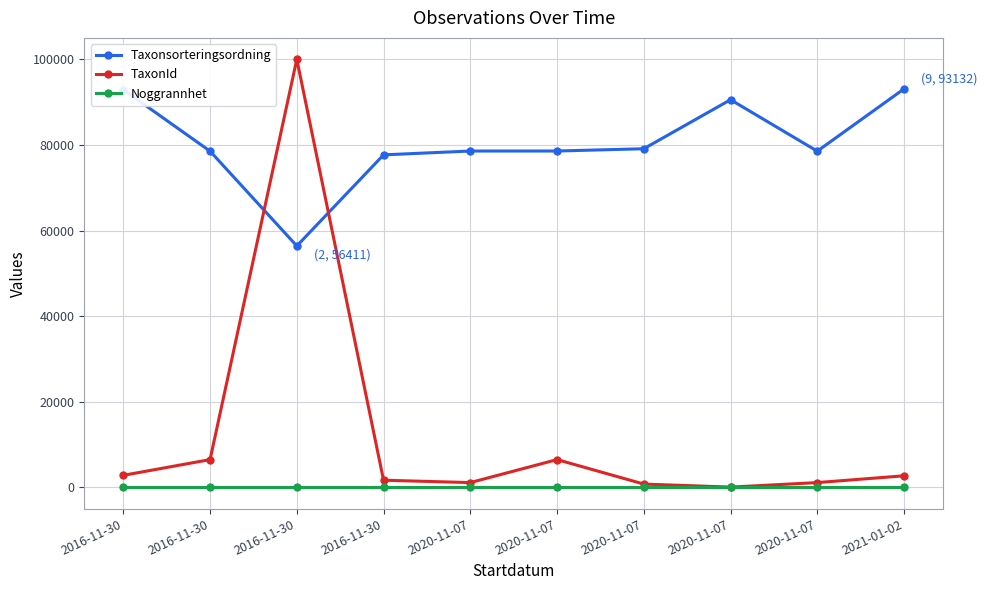

At how many categories does at least one series exceed 20945?

10